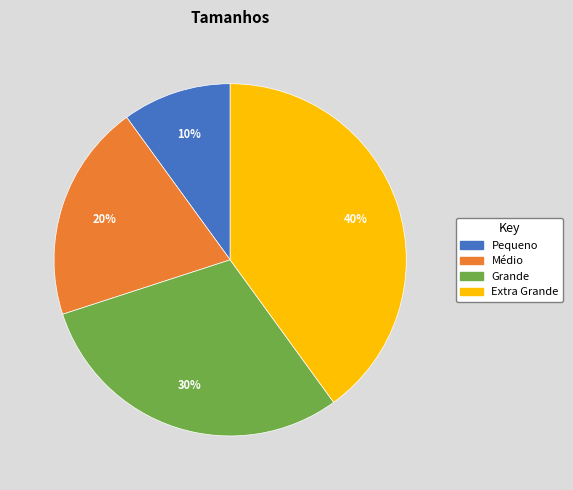

Rank the categories by value from highest to lowest.

Extra Grande, Grande, Médio, Pequeno